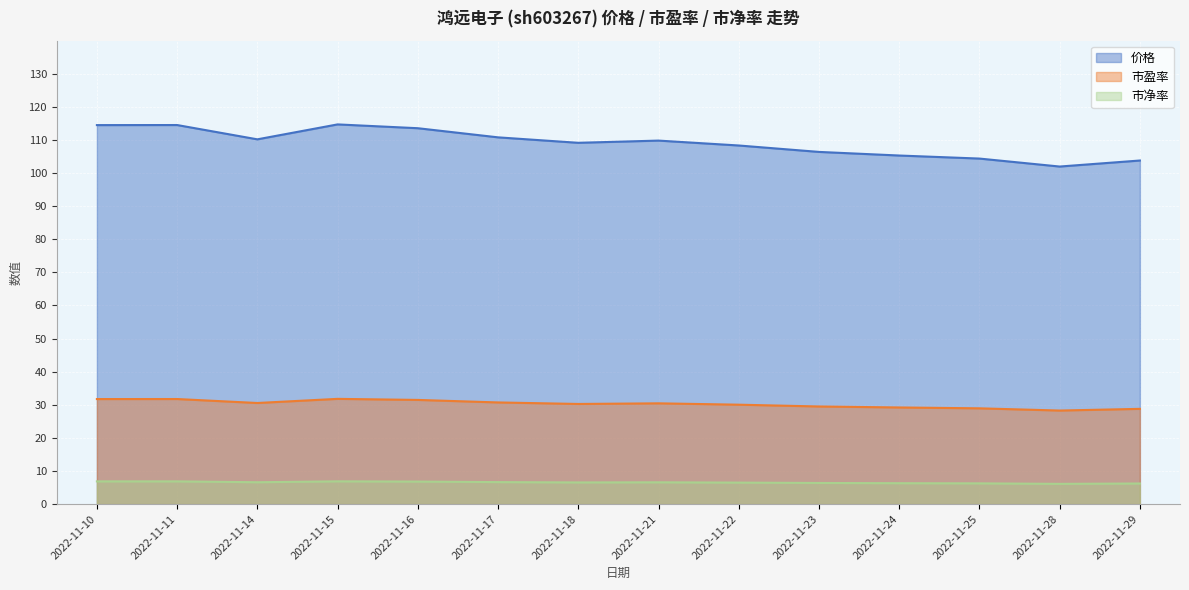

True or false: 市盈率 has more than 0 points higher than both neighbors.

True